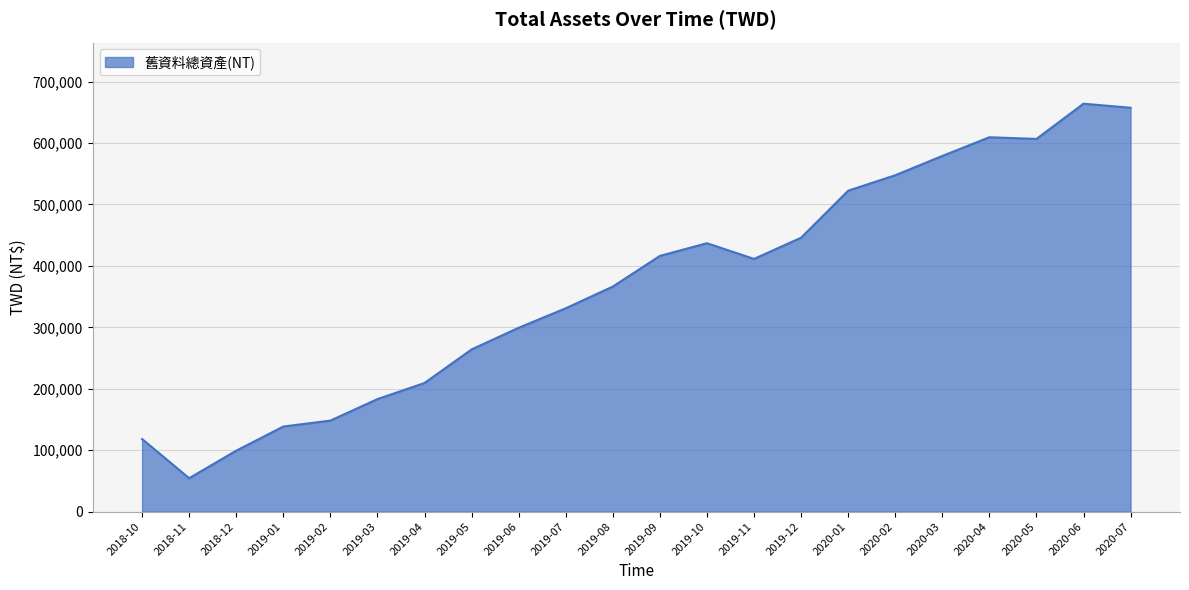

What is the change in value from 2019-07 to 2019-10?

+105911